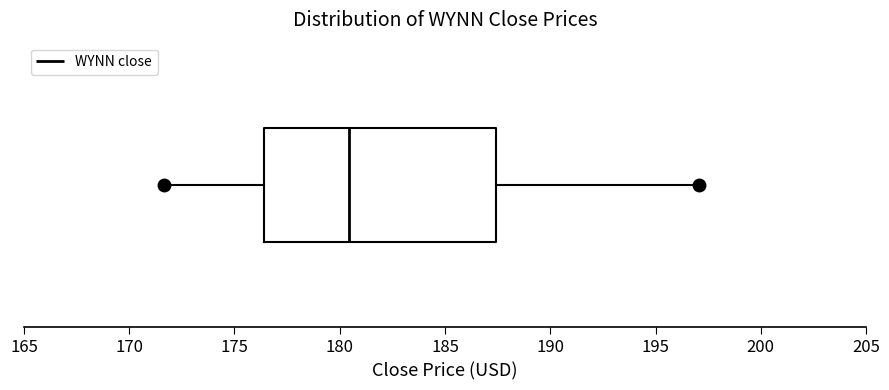

Transcribe this box plot: give where the median line is, the range the box spans, and where the two whiskers end, as read against the x-axis. The values are not printed on the chart, so give them approximately, as read against the axis.

median 180.5, box 176.5 to 187.5, whiskers 171.5 to 197.0